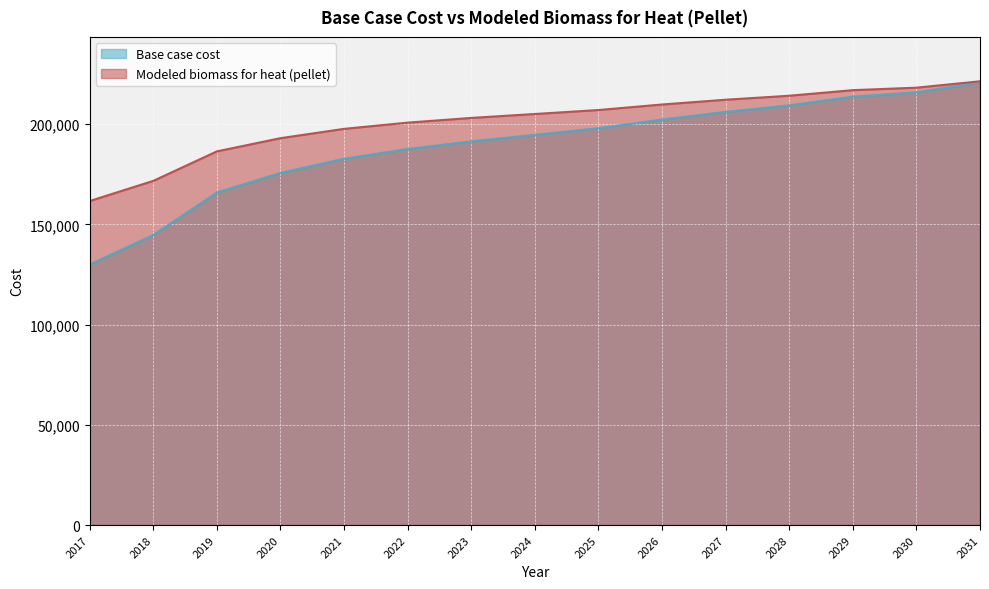

How many data points in Modeled biomass for heat (pellet) are less than 205127?

7